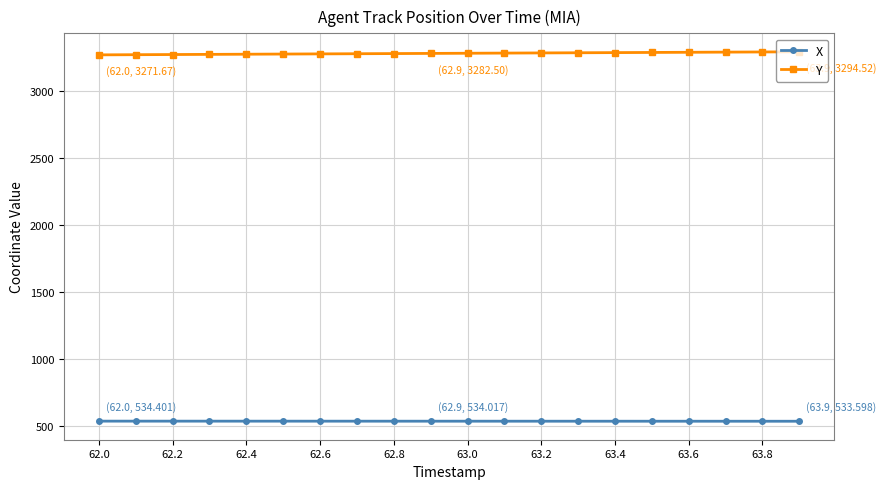

What is the value of the Y point at the 6th from the left?

3277.7